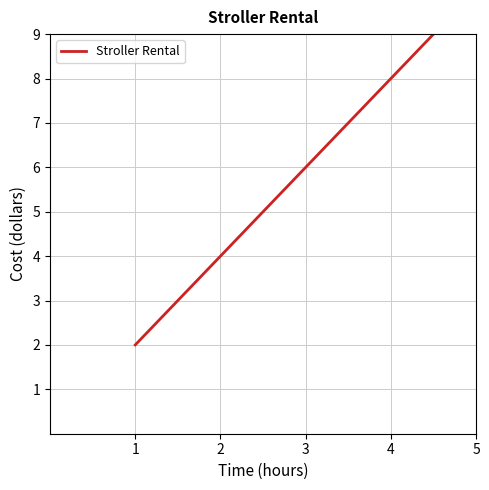

What is the change in value from 1 to 4?

+6